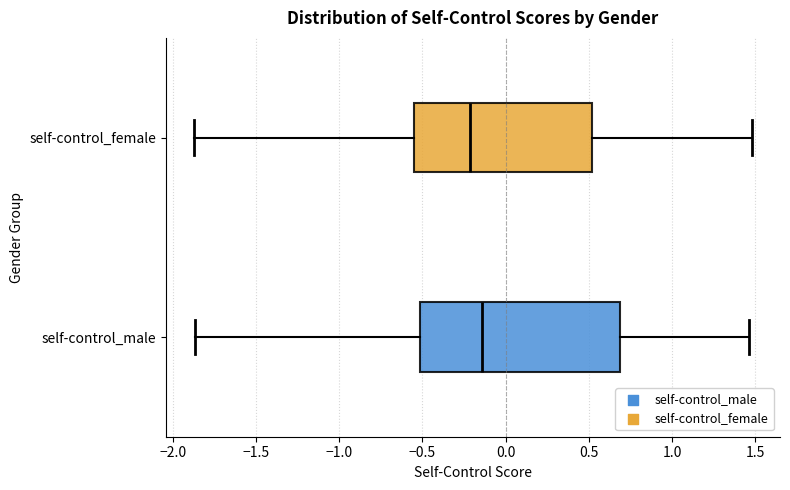

Which box has the furthest to the right median line?

self-control_male